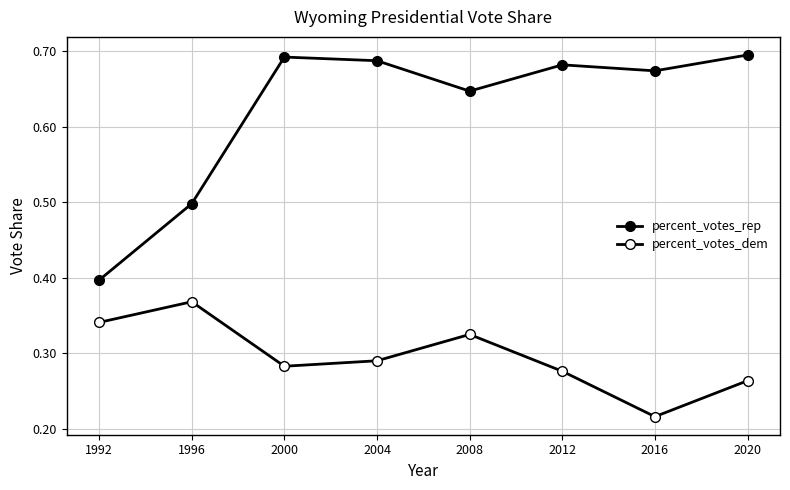

How many categories are shown in the chart?

8